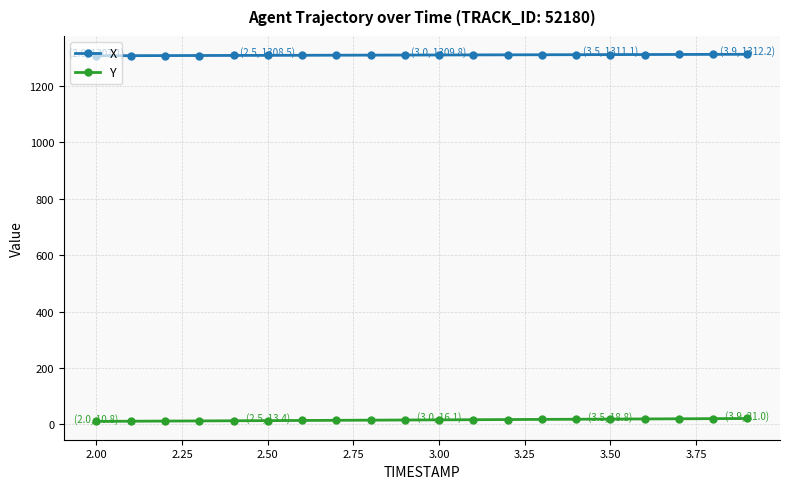

What is the maximum value shown in the chart?

1312.2